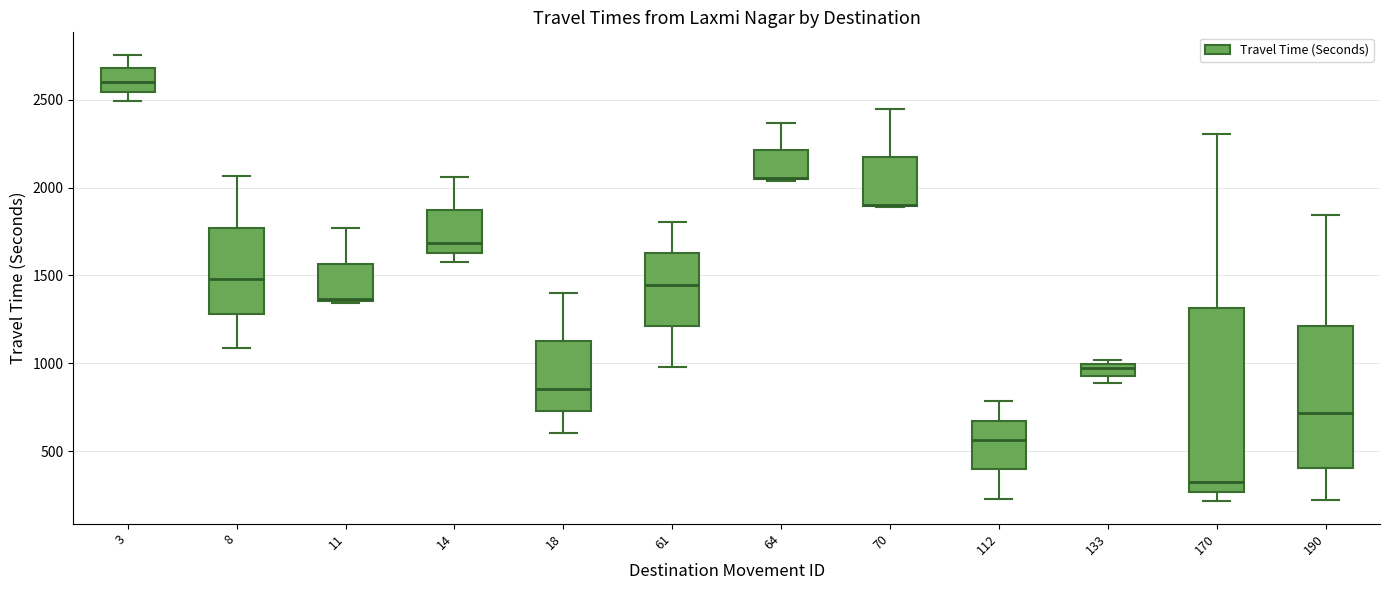

Where is the lower edge of the box at x = 8 on the y-axis? The values are not printed on the chart, so give them approximately, as read against the axis.

1300